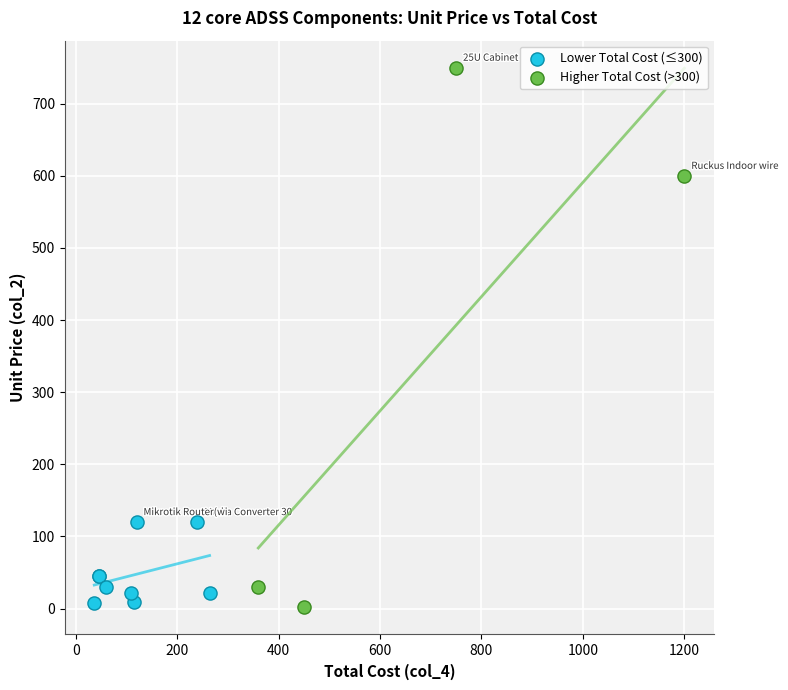

Which series contains the highest Y value?

Higher Total Cost (>300)